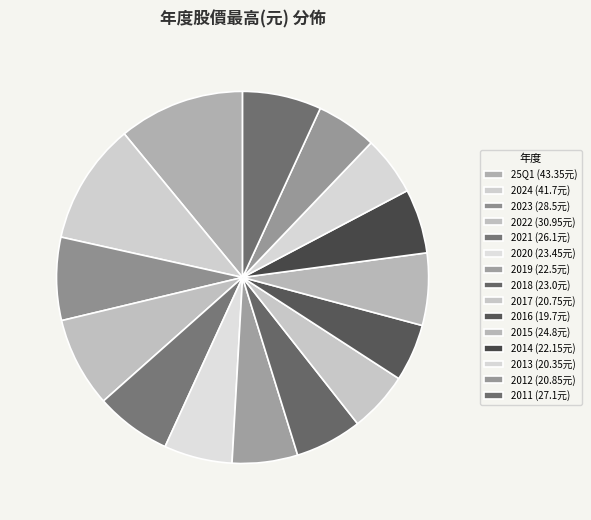

How many segments does this pie chart have?

15